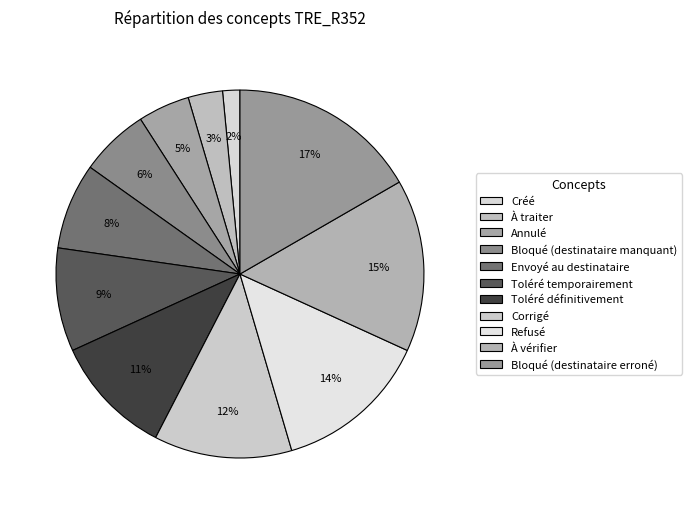

Count the number of slices in the pie.

11